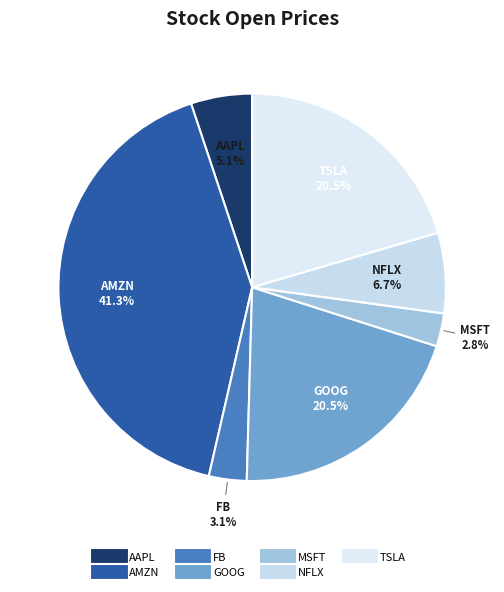

Which has a higher value, AAPL or AMZN?

AMZN